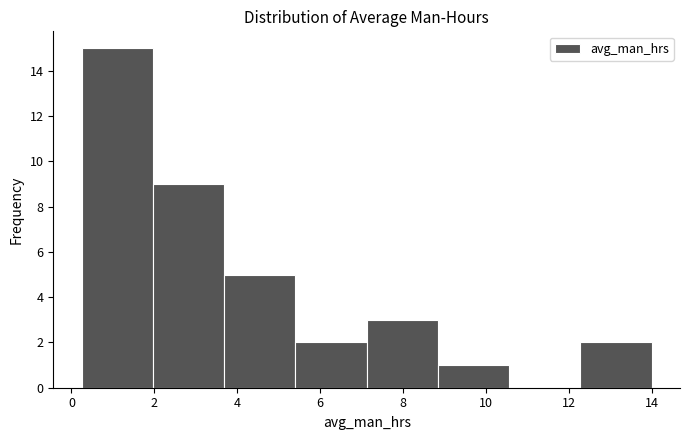

Reading left to right, transcribe this chart: for each bar, give the range it covers on the x-axis and its height. Neither the bar edges nor the heights are printed on the chart, so give them approximately, as read against the axes.

0.2 to 2.0: 15
2.0 to 3.6: 9
3.6 to 5.4: 5
5.4 to 7.2: 2
7.2 to 8.8: 3
8.8 to 10.6: 1
10.6 to 12.2: 0
12.2 to 14.0: 2